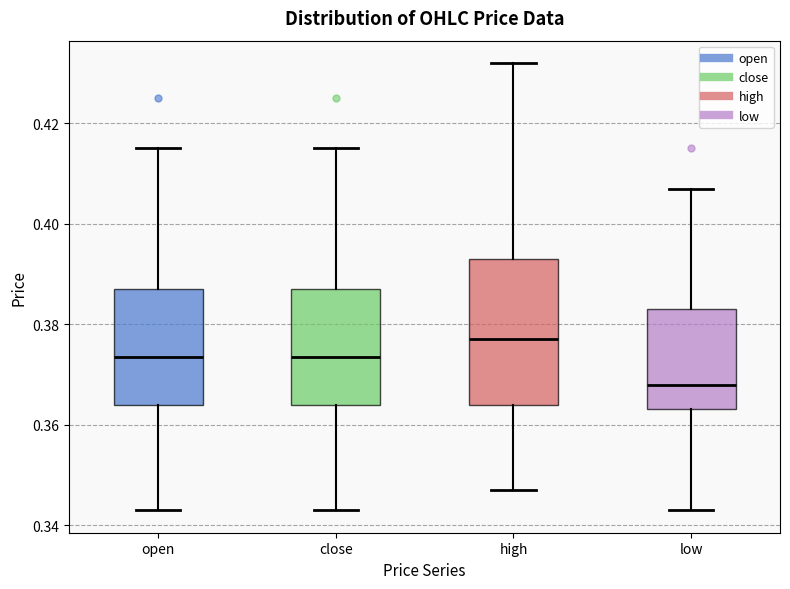

Which box has the lowest median line?

low